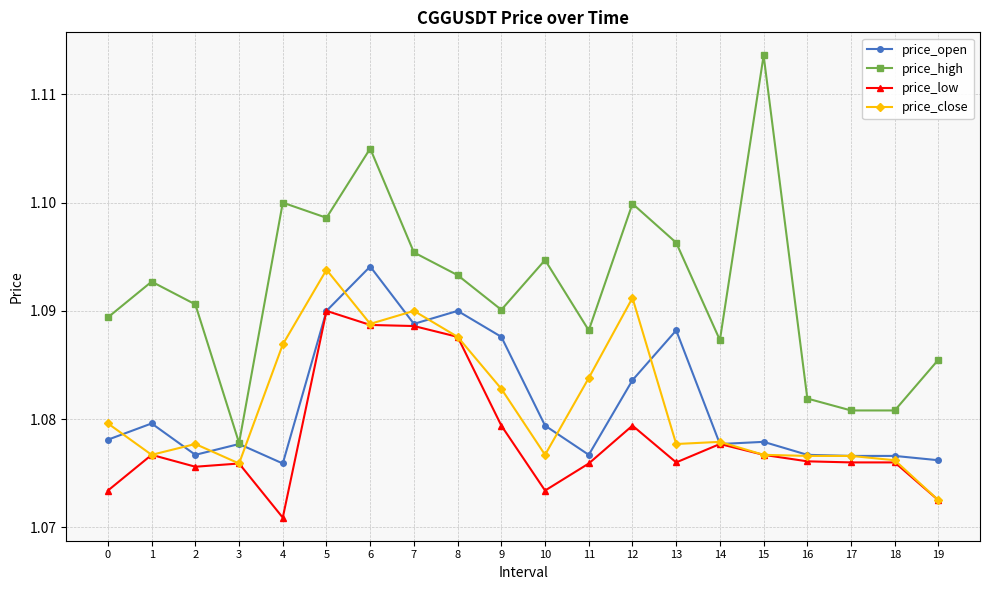

True or false: price_close and price_high cross at least once.

False